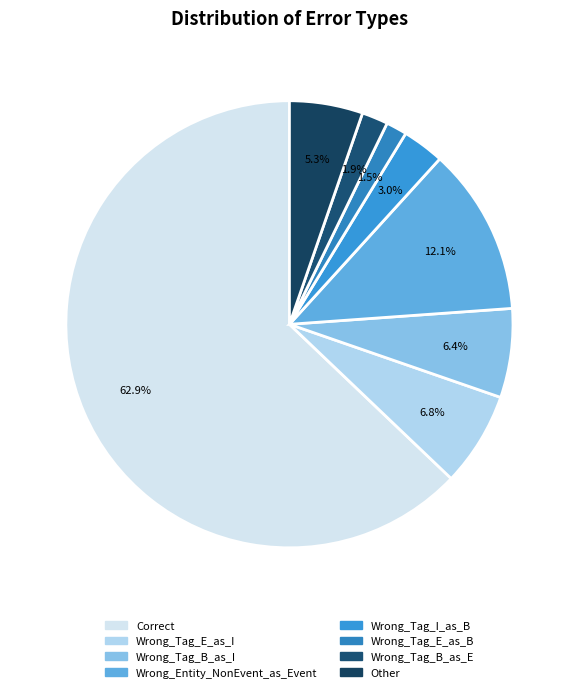

To the nearest percent, what portion does Wrong_Tag_B_as_I represent?

6%